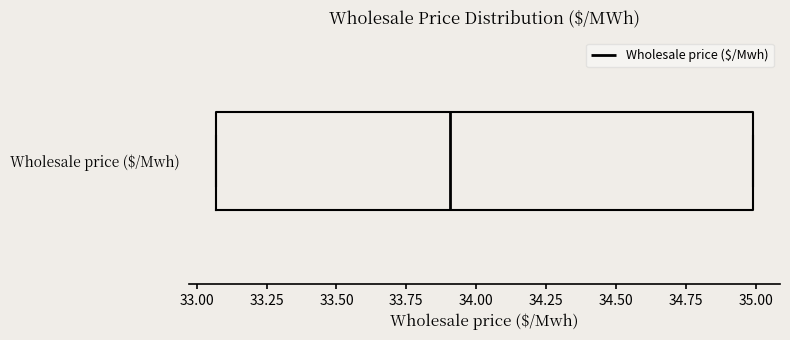

Read this box plot against the x-axis: the position of the median line, the range covered by the box, and the ends of both whiskers. The values are not printed on the chart, so give them approximately, as read against the axis.

median 33.90, box 33.05 to 35.00, whiskers 33.05 to 35.00